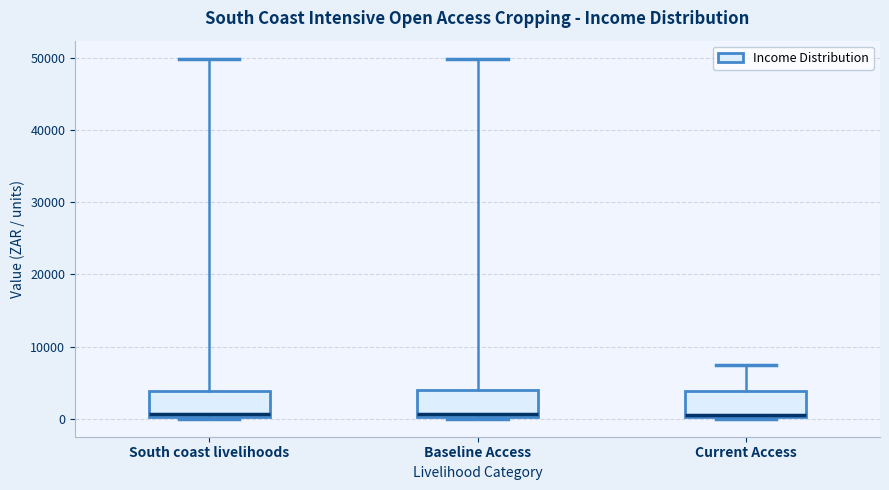

Reading left to right, transcribe this box plot: for each box, give where its median line is, the range the box spans, and where its two whiskers end, as read against the y-axis. The values are not printed on the chart, so give them approximately, as read against the axis.

South coast livelihoods: median 1000, box 0 to 4000, whiskers 0 to 50000
Baseline Access: median 1000, box 0 to 4000, whiskers 0 to 50000
Current Access: median 1000, box 0 to 4000, whiskers 0 to 7000